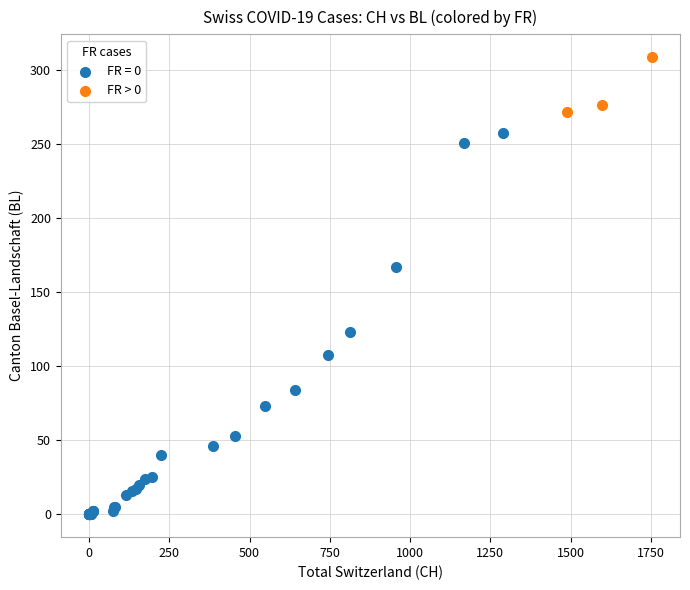

Which series contains the lowest Y value?

FR = 0